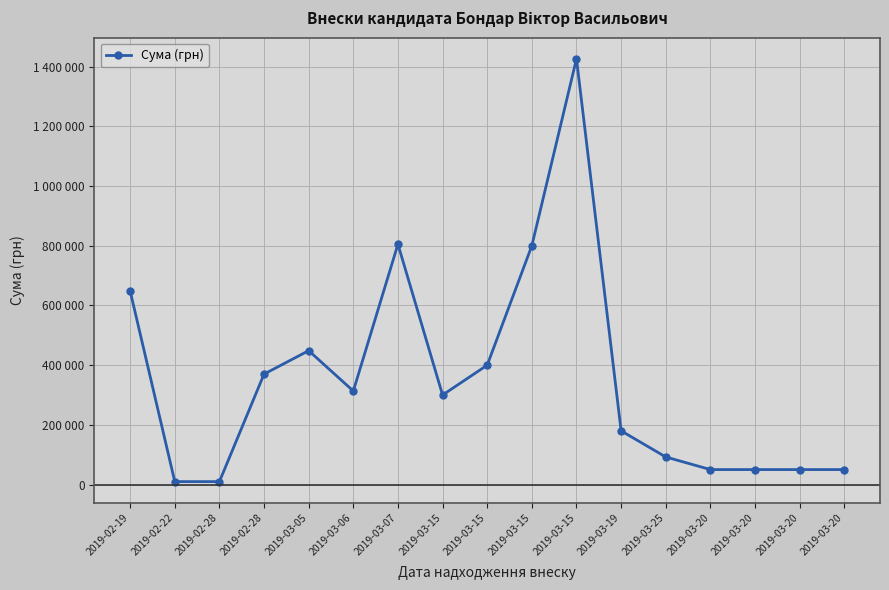

What is the sum of the values at 2019-03-06 and 2019-03-15?

1739200